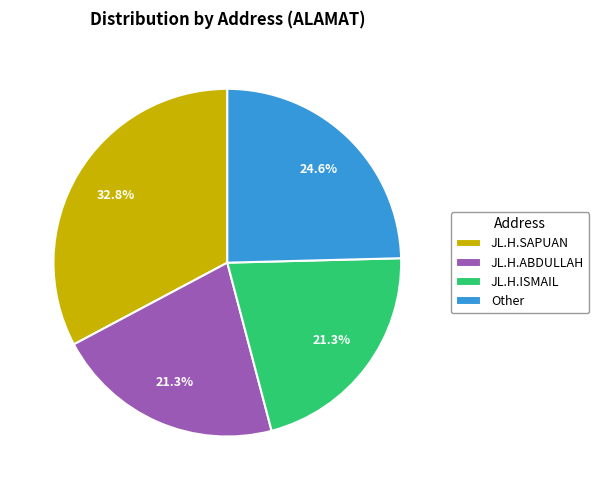

What is the largest slice in the pie chart?

JL.H.SAPUAN